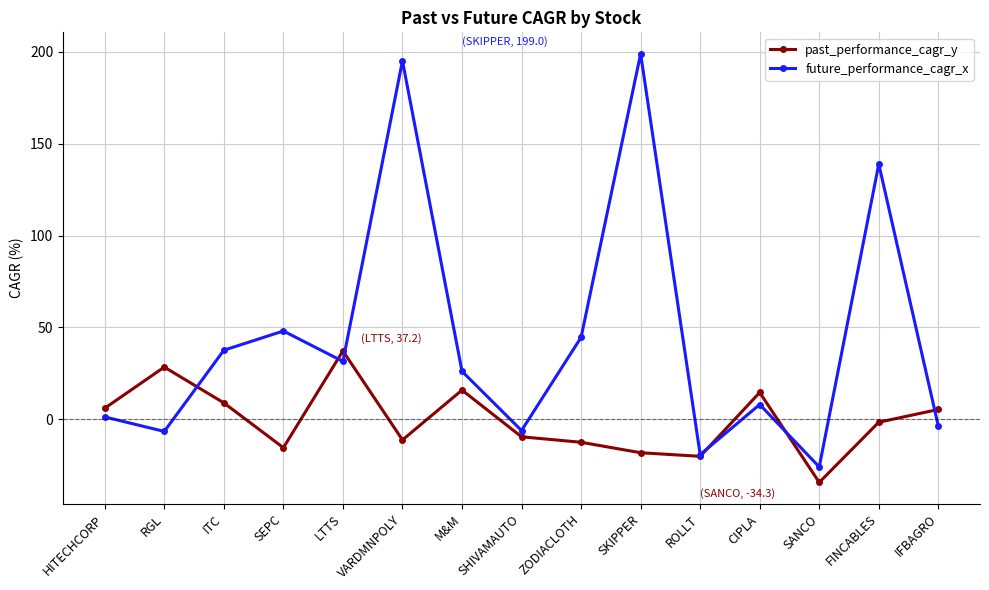

The future_performance_cagr_x series shows -6.1 at SHIVAMAUTO. True or false?

True